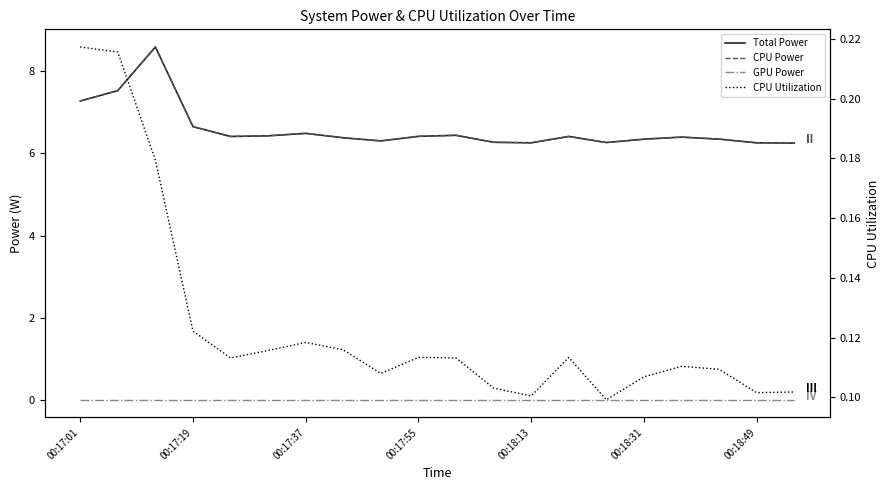

What are all the series names shown in the legend?

Total Power, CPU Power, GPU Power, CPU Utilization